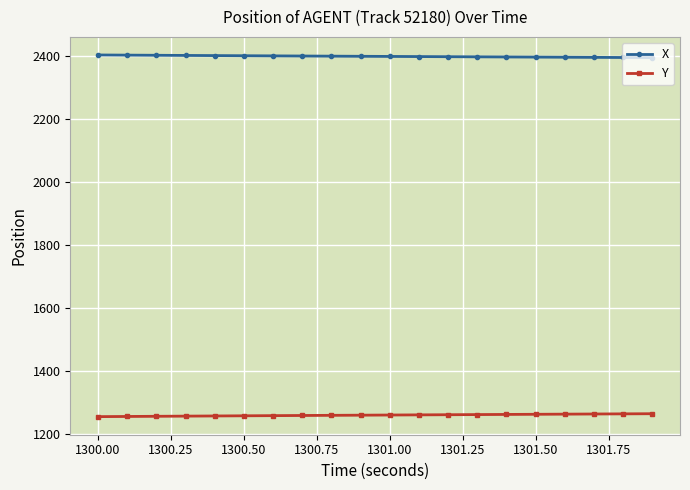

At how many categories does at least one series exceed 2010?

20